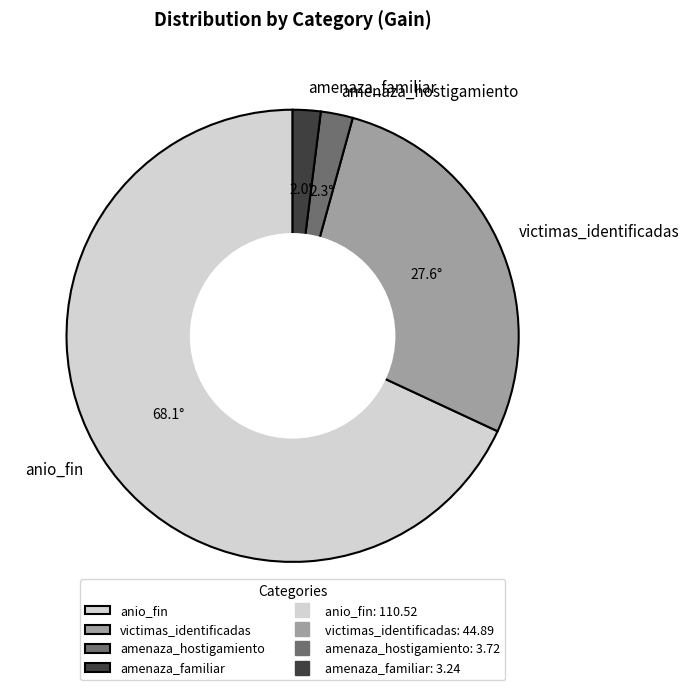

Count the number of slices in the pie.

4